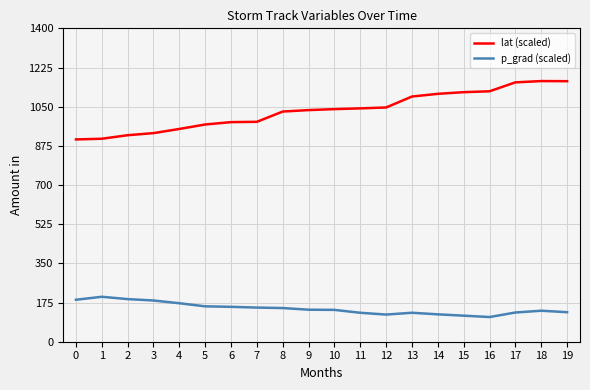

Is this an area chart (filled region under the line)?

No